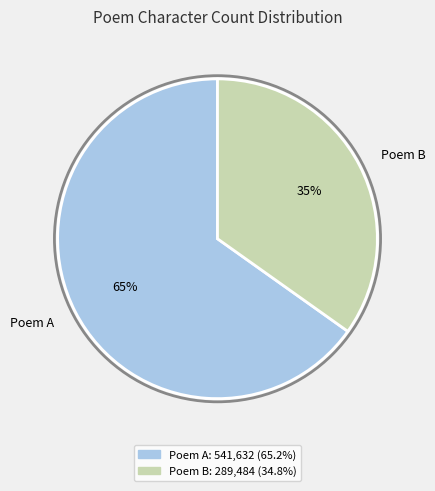

What is the smallest slice in the pie chart?

Poem B